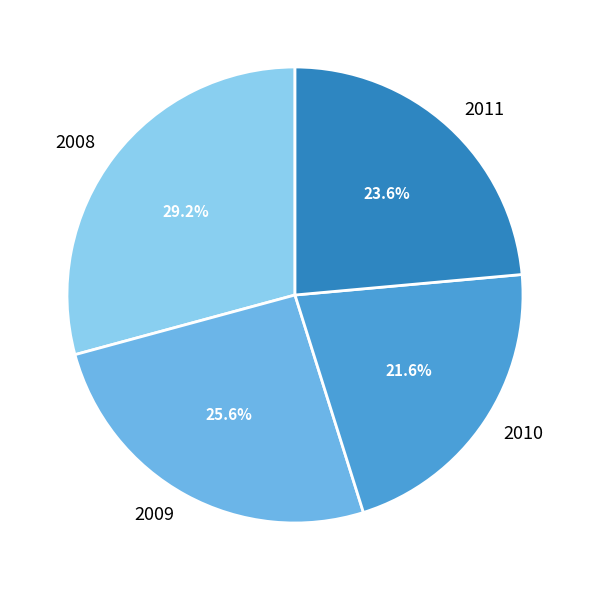

What is the largest slice in the pie chart?

2008